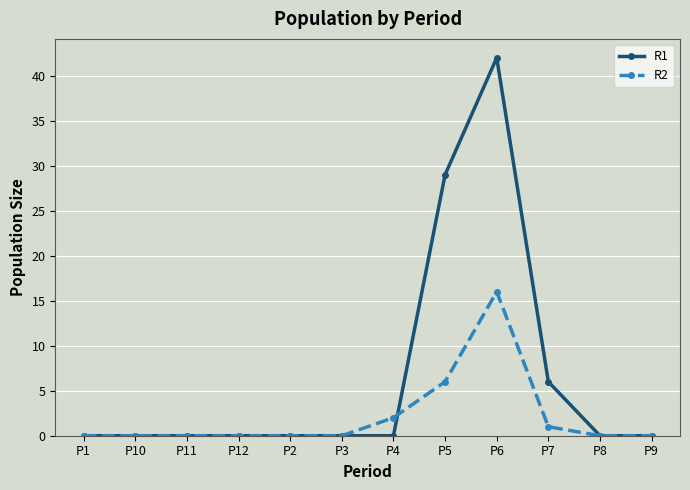

What is the highest value of the R1 series?

42